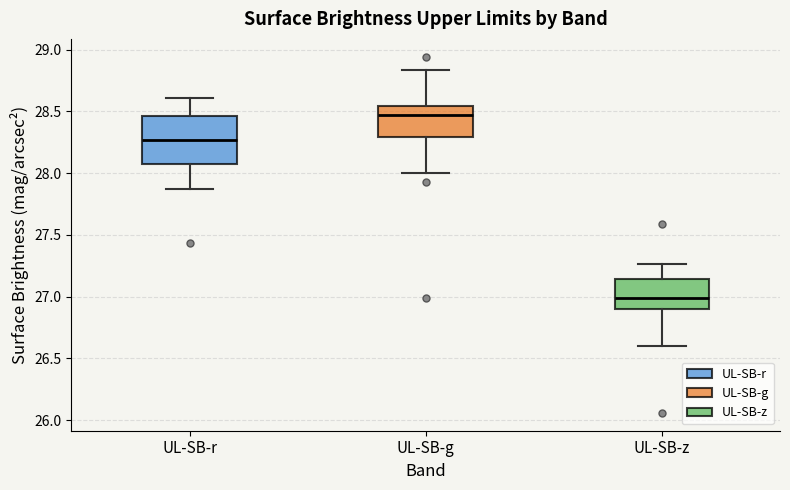

Where does the upper whisker of the box for UL-SB-g end on the y-axis? The values are not printed on the chart, so give them approximately, as read against the axis.

28.85